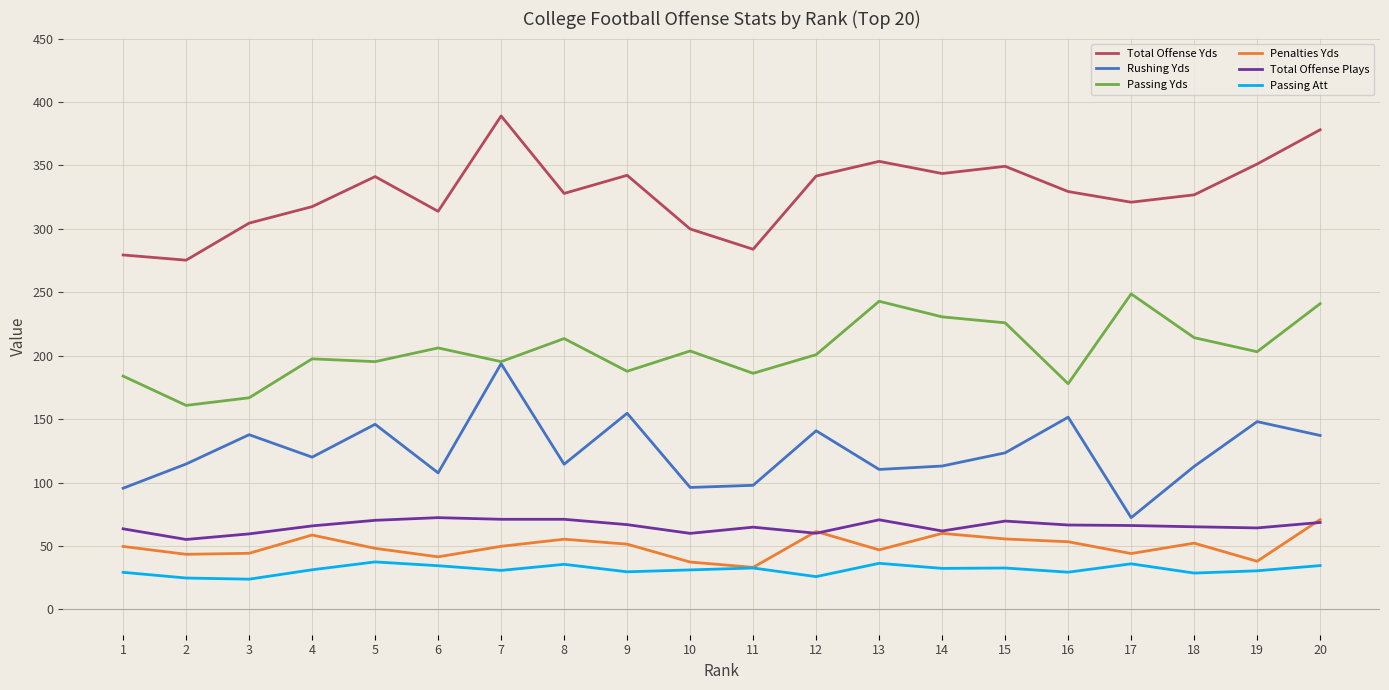

What value does the Total Offense Plays series have at 19?

64.2